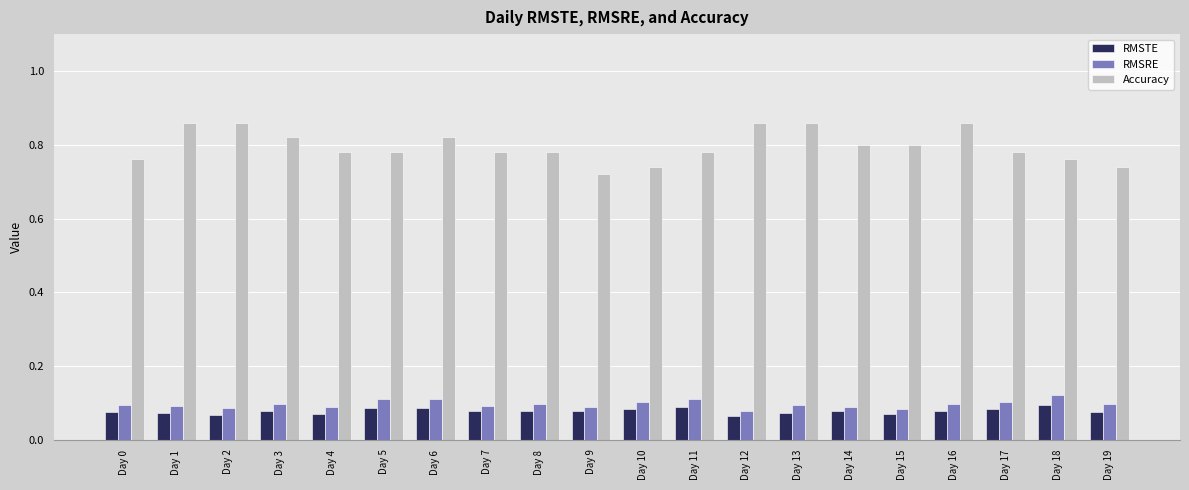

Which series has the largest total across all categories?

Accuracy